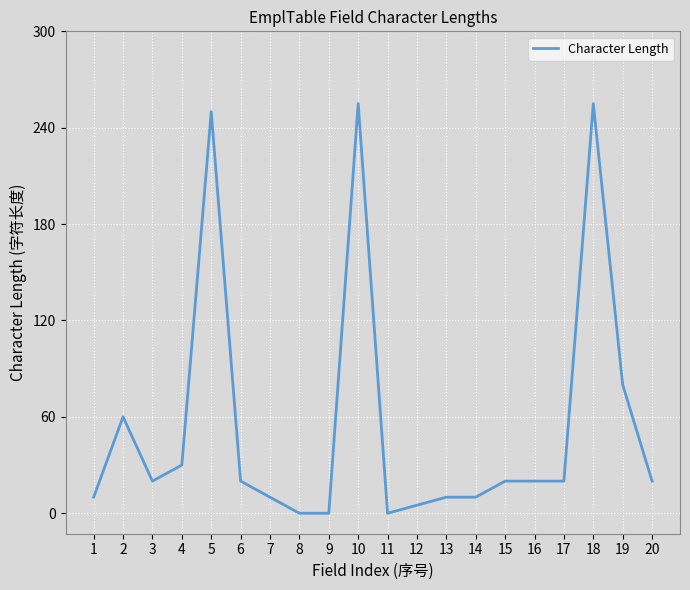

What is the greatest value displayed?

255